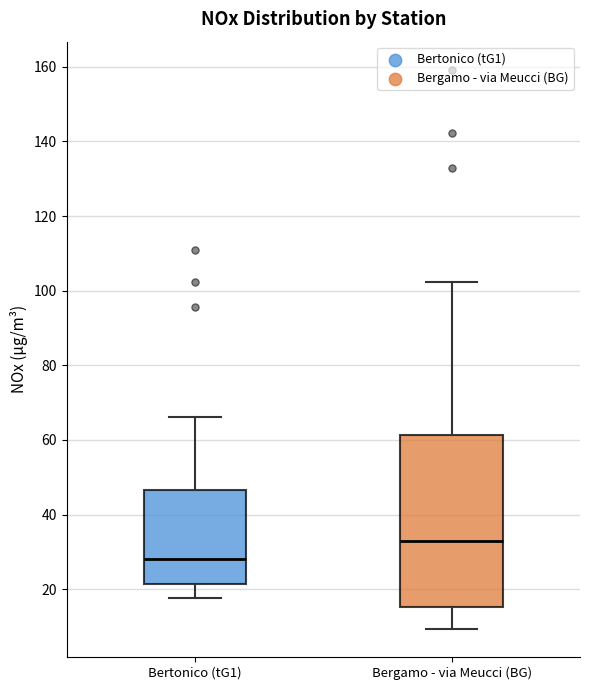

Reading left to right, transcribe this box plot: for each box, give where its median line is, the range the box spans, and where its two whiskers end, as read against the y-axis. The values are not printed on the chart, so give them approximately, as read against the axis.

Bertonico (tG1): median 28, box 22 to 46, whiskers 18 to 66
Bergamo - via Meucci (BG): median 32, box 16 to 62, whiskers 10 to 102